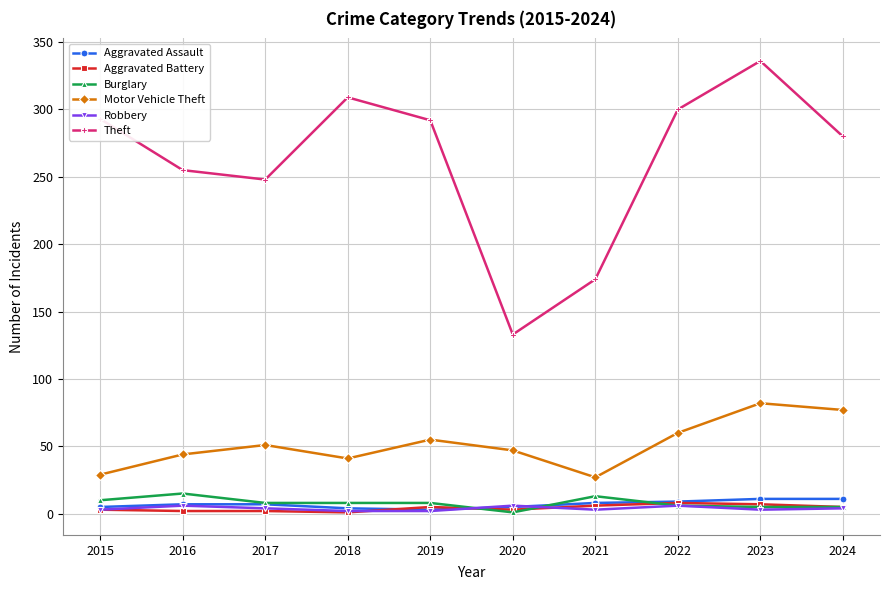

True or false: Aggravated Assault and Motor Vehicle Theft cross at least once.

False